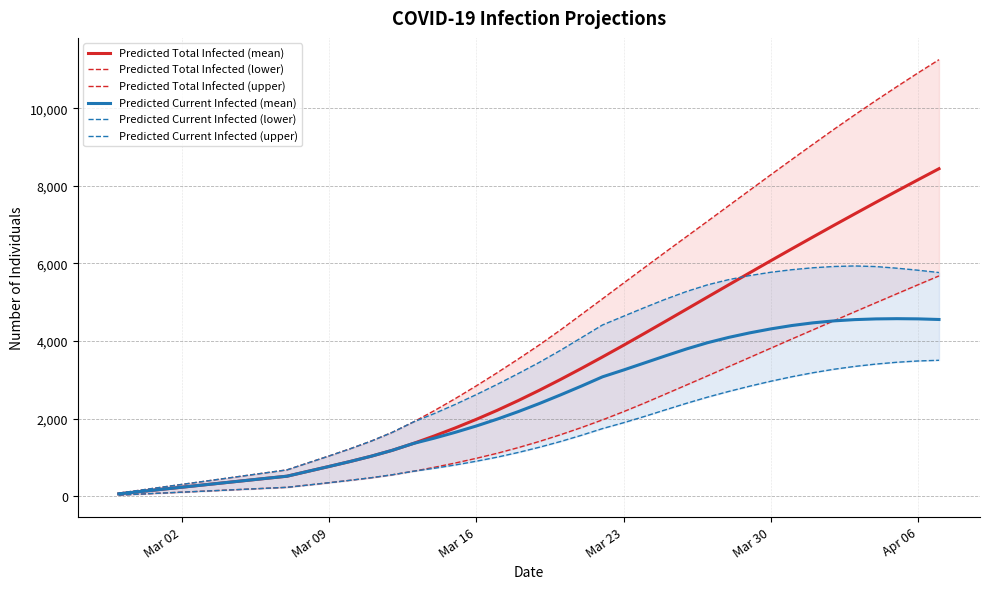

The value of Predicted Current Infected (mean) at Mar 16 is 1807. True or false?

True